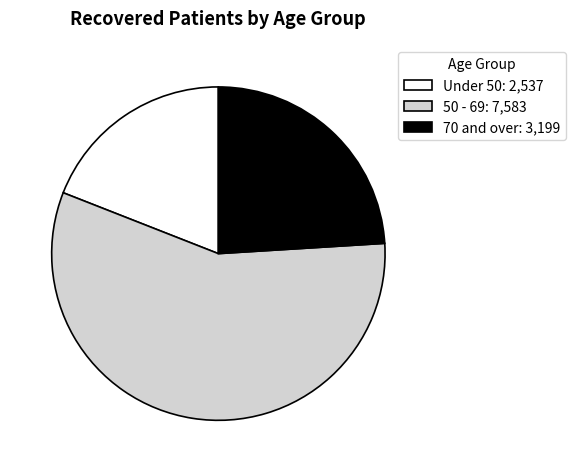

Which slice represents more than half of the pie?

50 - 69: 7,583